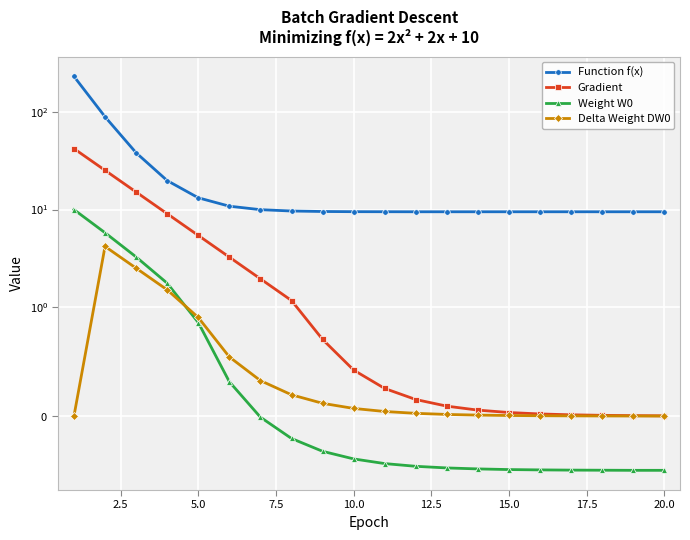

Reading right to left, transcribe all the data shown in this chart.

Function f(x): 9.5	9.5	9.5	9.5	9.5	9.5	9.5	9.5	9.5	9.5	9.5	9.6	9.7	10.0	10.8	13.2	19.8	38.1	88.9	230.0
Gradient: 0.0	0.0	0.0	0.0	0.0	0.0	0.1	0.1	0.2	0.3	0.4	0.7	1.2	2.0	3.3	5.4	9.1	15.1	25.2	42.0
Weight W0: -0.5	-0.5	-0.5	-0.5	-0.5	-0.5	-0.5	-0.5	-0.5	-0.4	-0.4	-0.3	-0.2	-0.0	0.3	0.9	1.8	3.3	5.8	10.0
Delta Weight DW0: 0.0	0.0	0.0	0.0	0.0	0.0	0.0	0.0	0.0	0.0	0.1	0.1	0.2	0.3	0.5	0.9	1.5	2.5	4.2	0.0